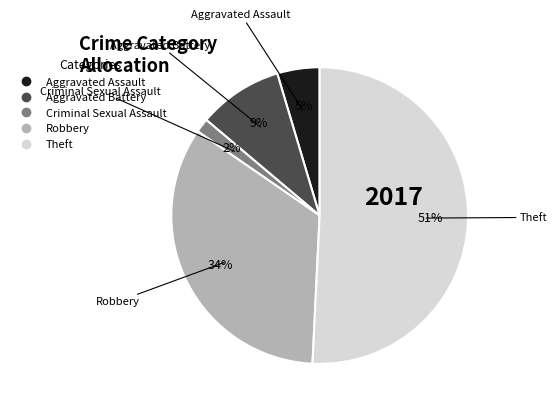

Rank the categories by value from highest to lowest.

Theft, Robbery, Aggravated Battery, Aggravated Assault, Criminal Sexual Assault